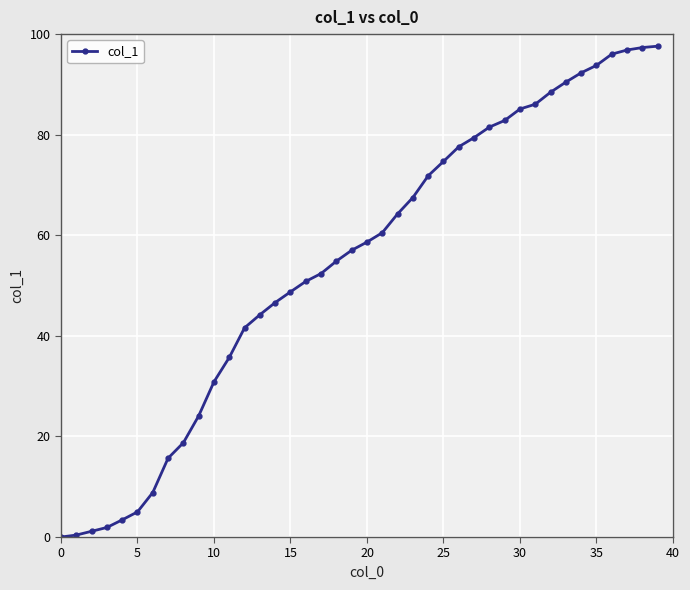

How many values exceed 58?

20